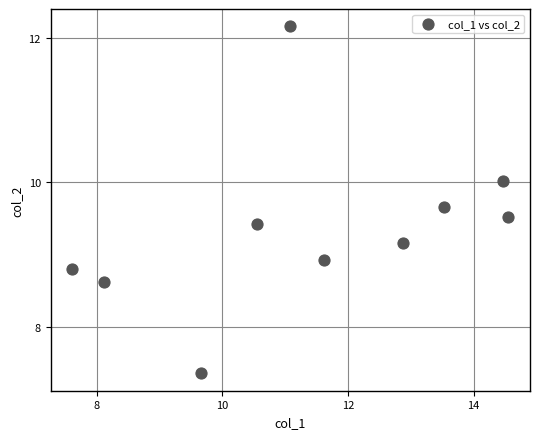

What Y value in the scatter plot is closest to 9?

8.9